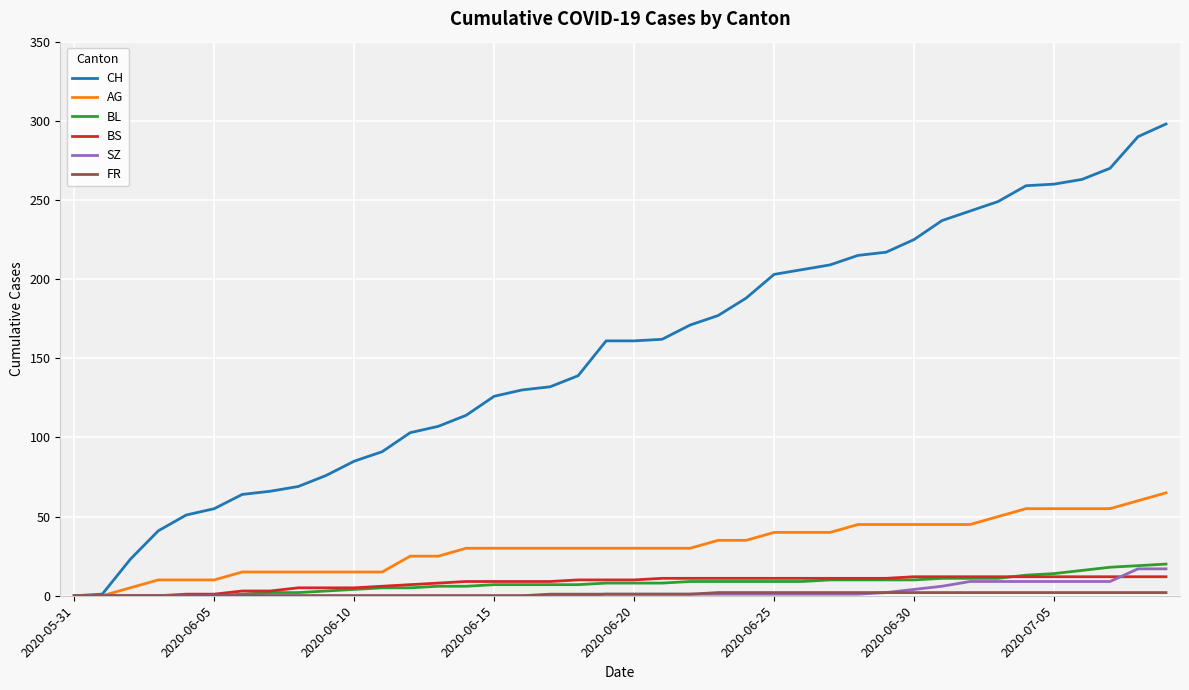

Which series has the largest range (max minus min)?

CH